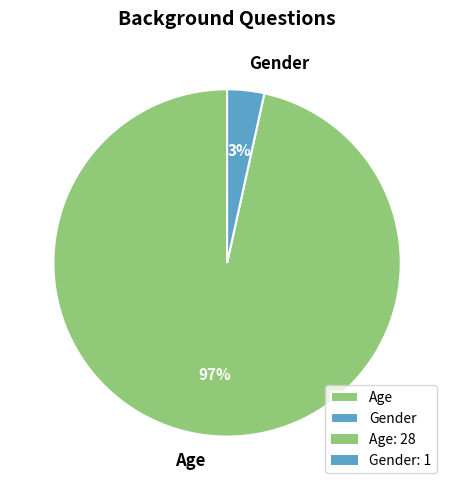

To the nearest percent, what is the average slice percentage?

50%